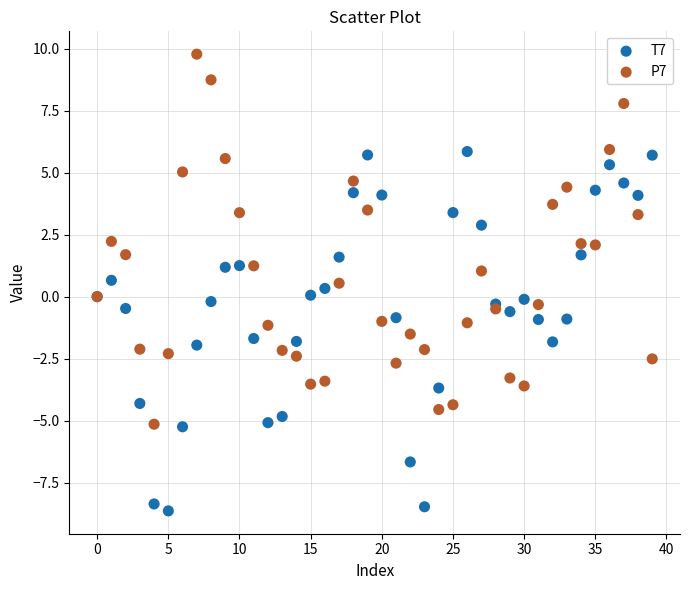

Which series reaches the maximum Y coordinate?

P7